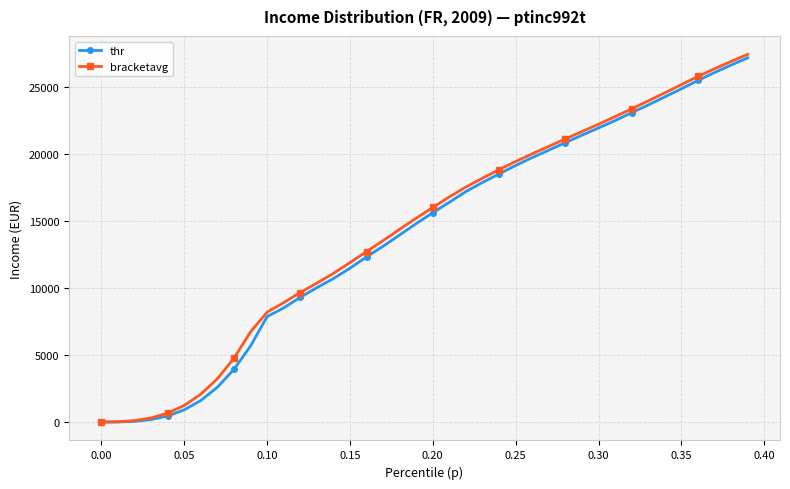

What is the maximum value shown in the chart?

27477.2